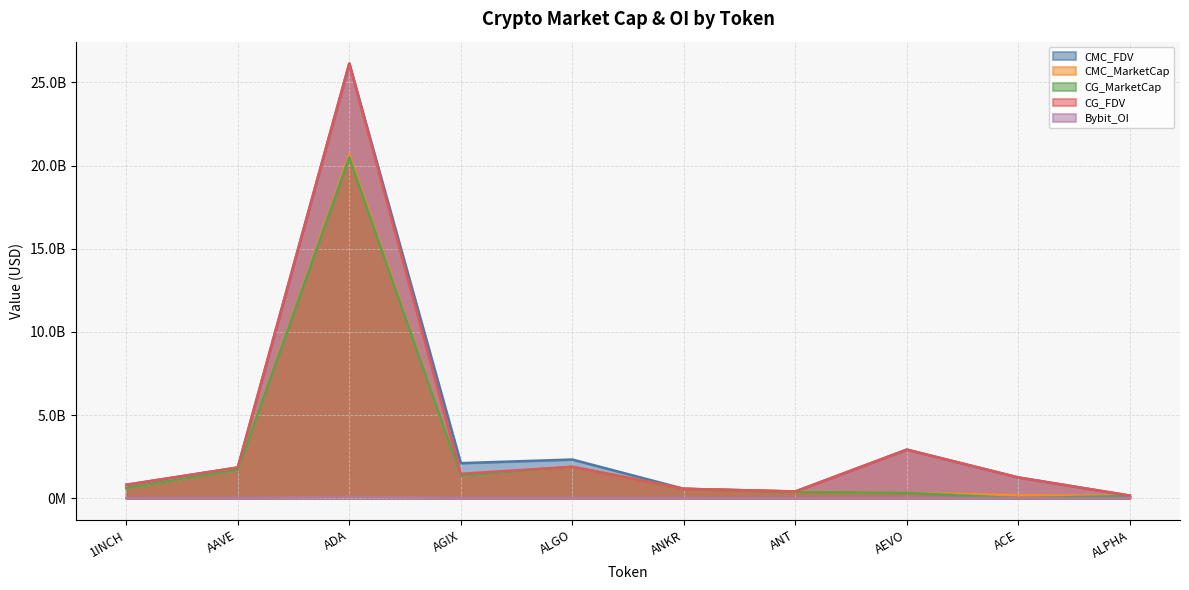

True or false: CG_MarketCap and CMC_MarketCap cross at least once.

True